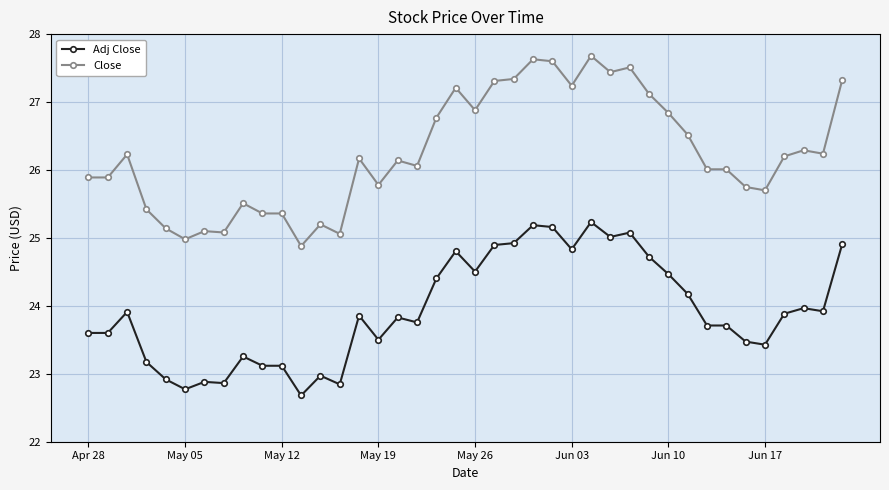

Which series has the largest range (max minus min)?

Close